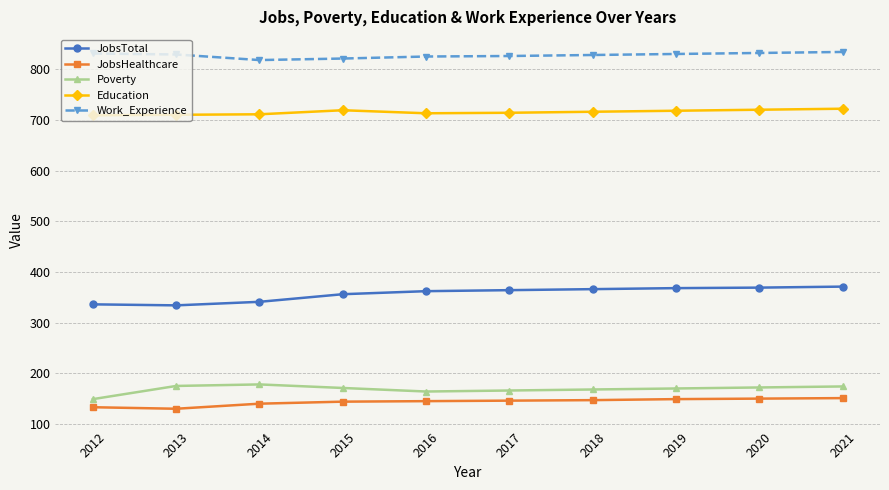

What is the average value of the JobsHealthcare series?

144